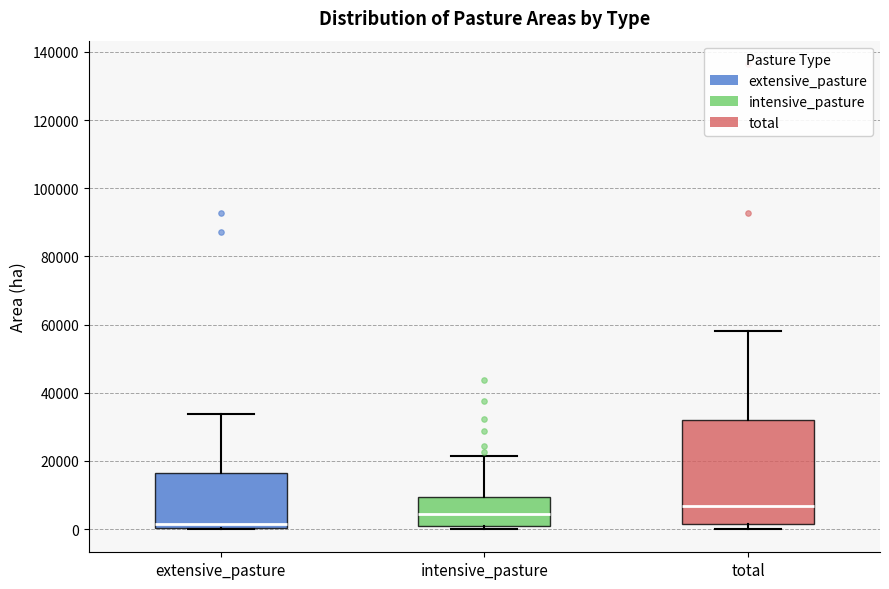

Reading left to right, read every box against the y-axis: the position of its median line, the range the box covers, and the ends of its whiskers. The values are not printed on the chart, so give them approximately, as read against the axis.

extensive_pasture: median 2000, box 0 to 16000, whiskers 0 to 34000
intensive_pasture: median 4000, box 2000 to 10000, whiskers 0 to 22000
total: median 6000, box 2000 to 32000, whiskers 0 to 58000